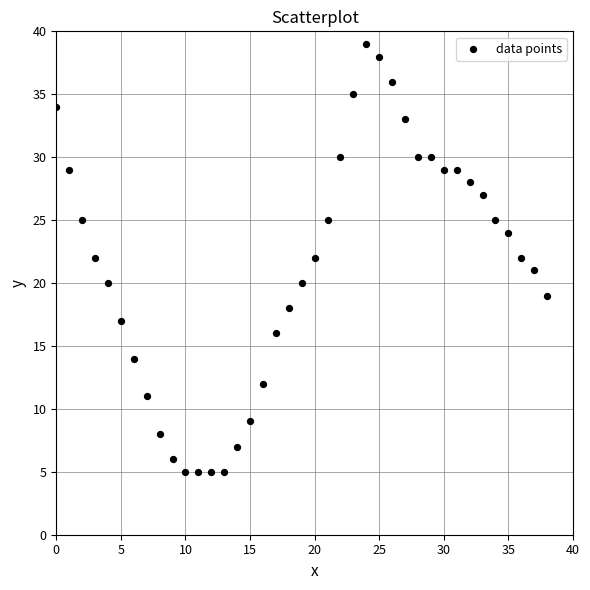

What is the range of Y values (max minus min)?

34